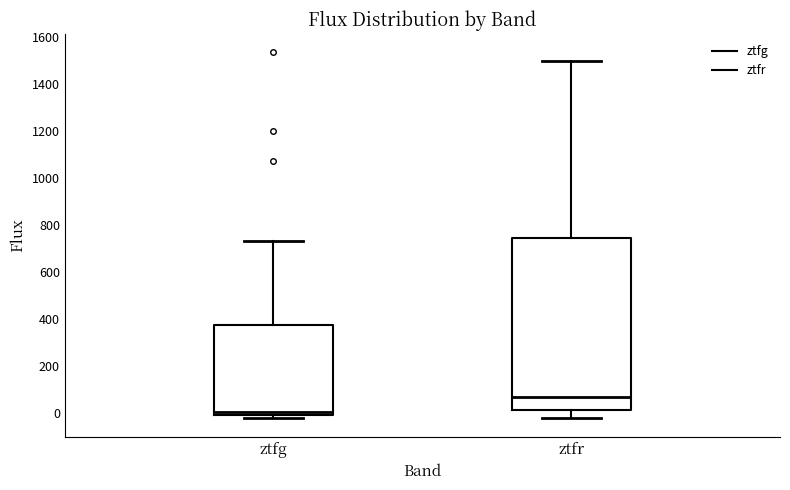

Which box has the highest median line?

ztfr